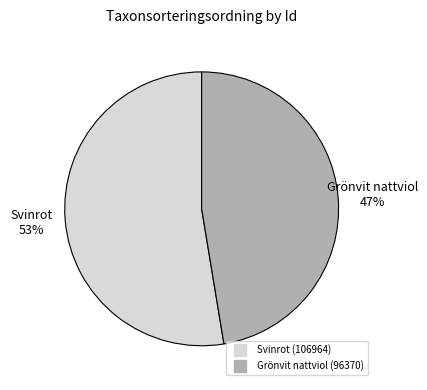

To the nearest percent, what is the average slice percentage?

50%